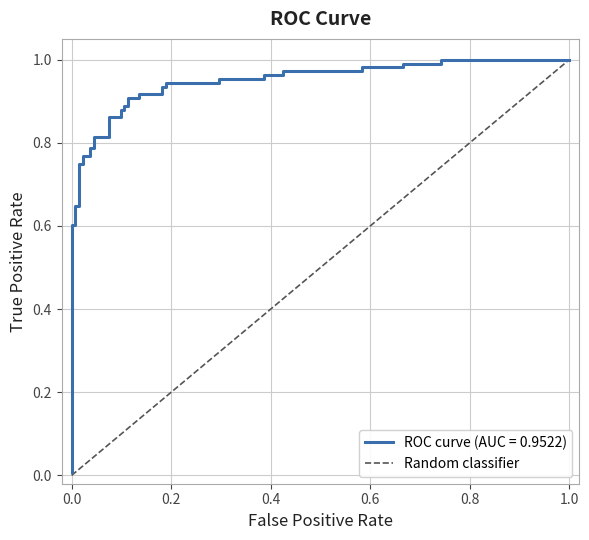

How many positive values are there?

1